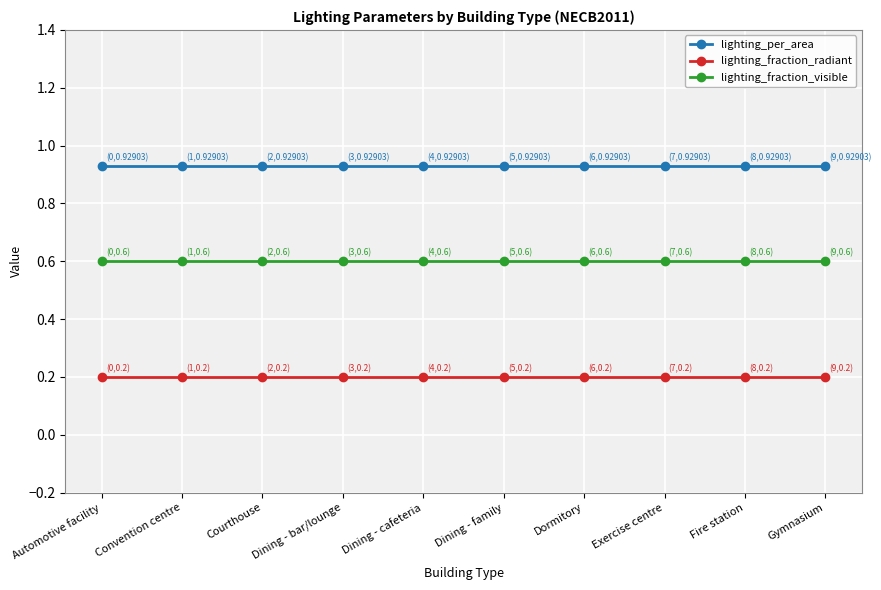

What is the highest value of the lighting_fraction_visible series?

0.6